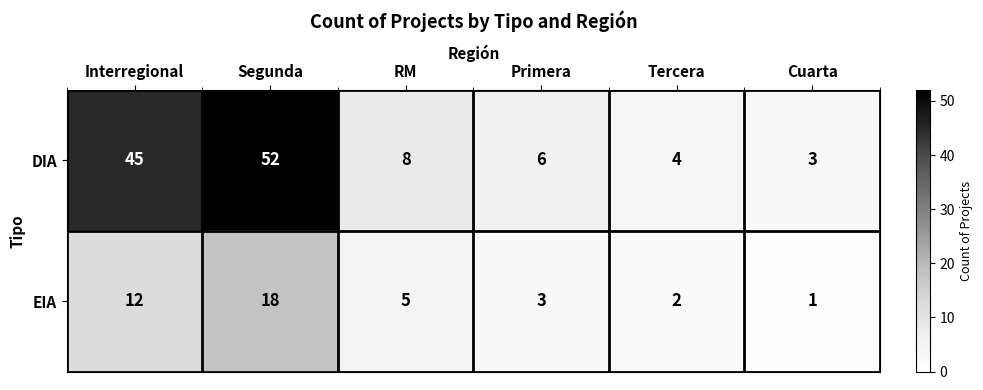

The value of DIA at Interregional is 75. True or false?

False